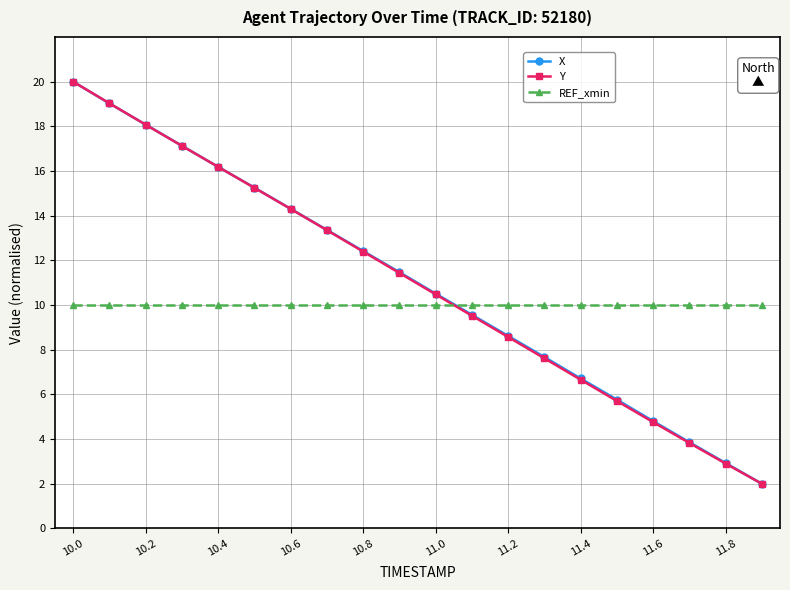

What is the maximum value for REF_xmin?

10.0